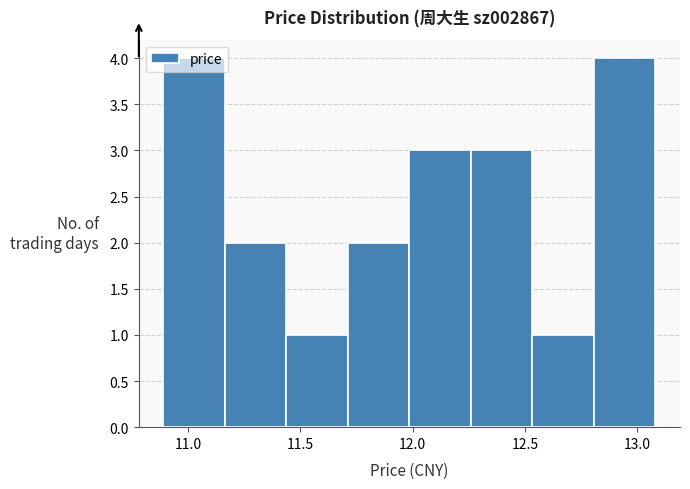

What is the height of the bar covering 12.55 to 12.80 on the x-axis? Neither the bar edges nor the heights are printed on the chart, so give them approximately, as read against the axes.

1